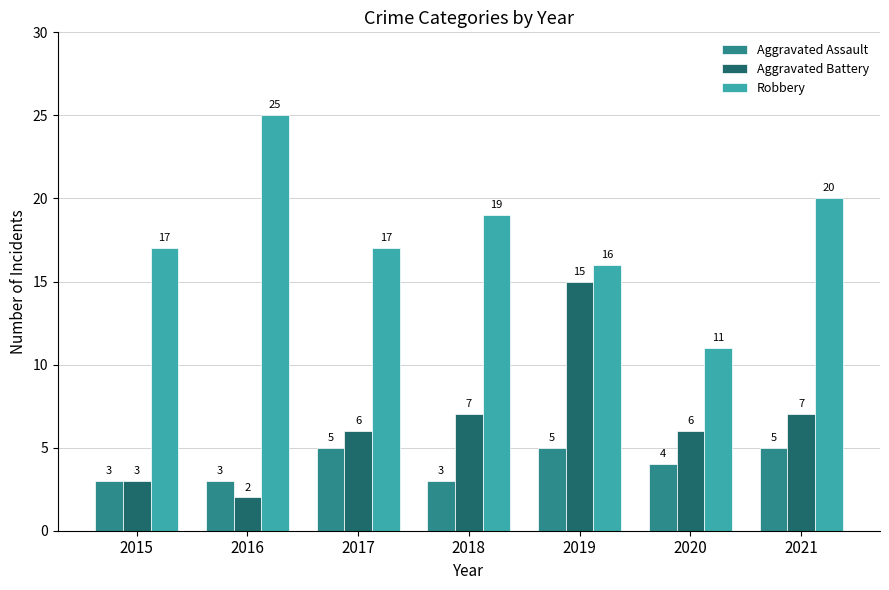

What are all the series names shown in the legend?

Aggravated Assault, Aggravated Battery, Robbery